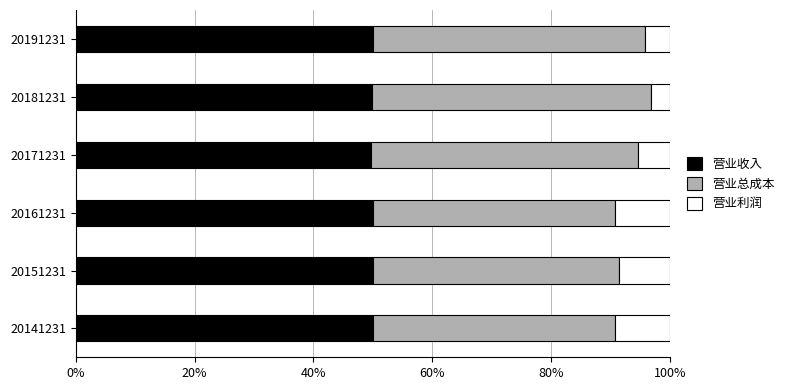

What is the difference between the second highest and minimum values in the 营业利润 series?

0.1